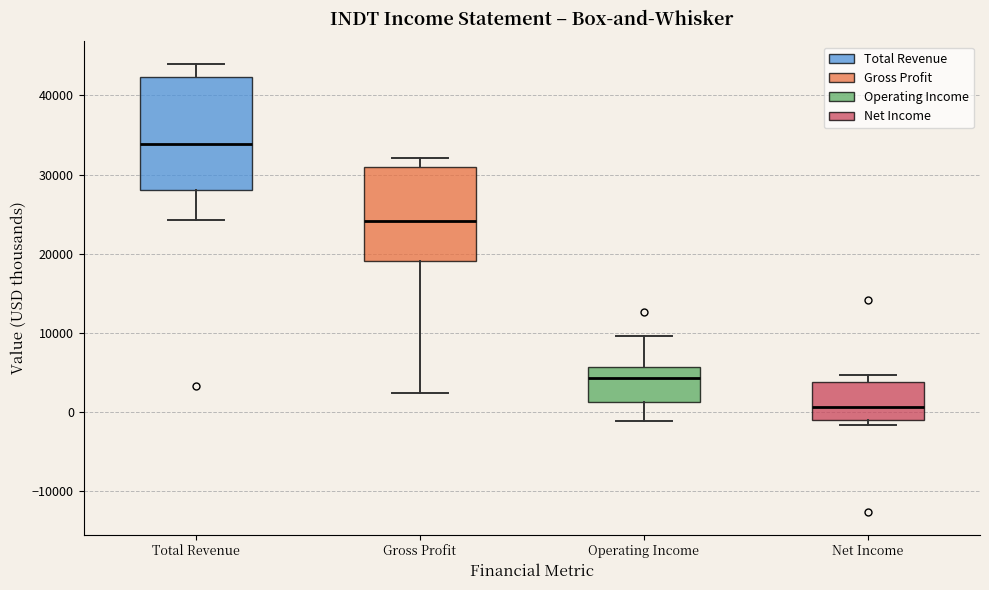

Which box's median line is the highest?

Total Revenue